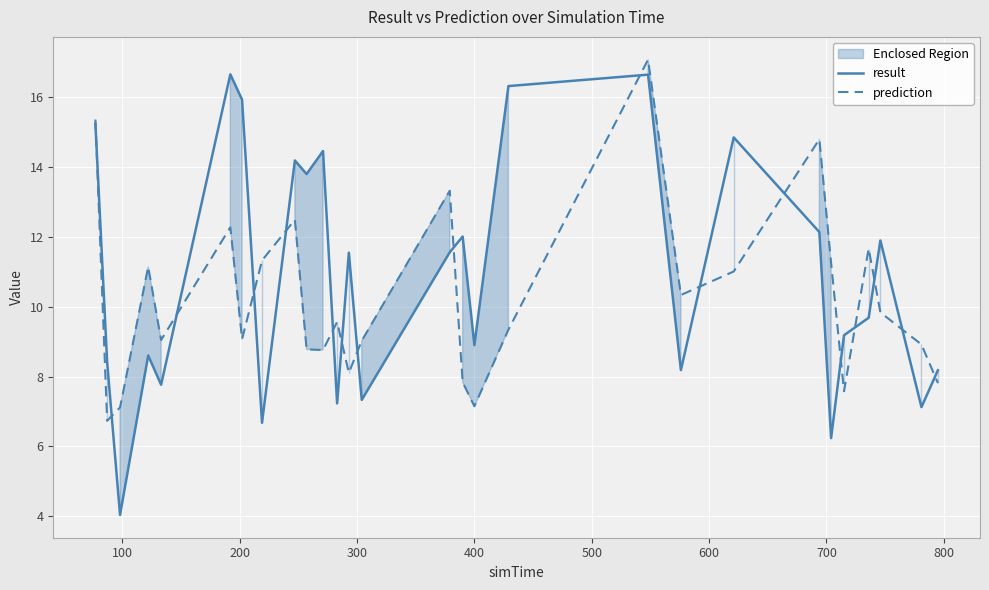

What is the label of the 24th point from the right?

400